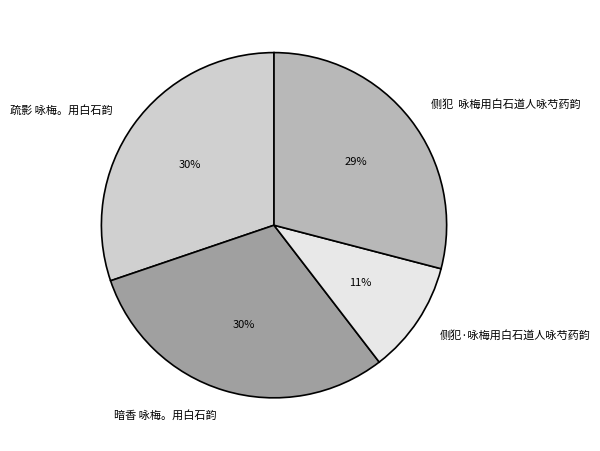

Is there a majority slice in this chart?

No